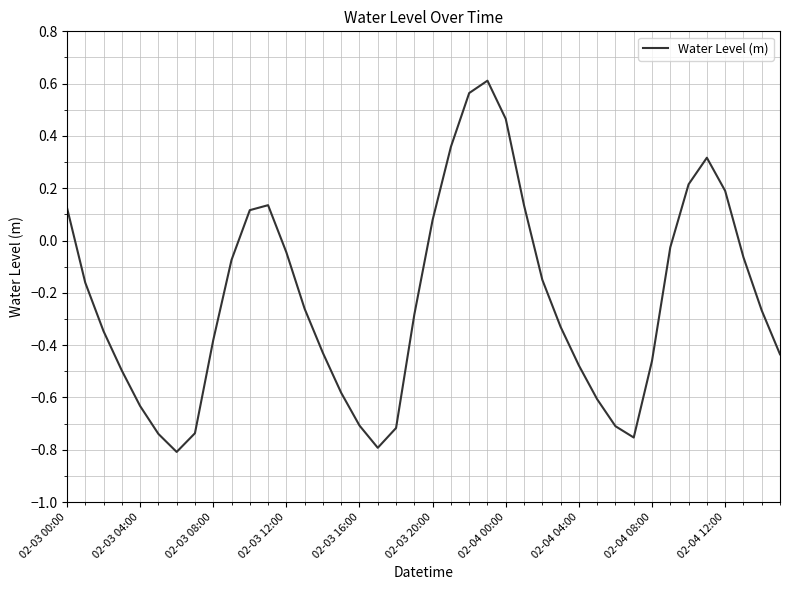

What is the difference between the maximum and minimum values?

1.4